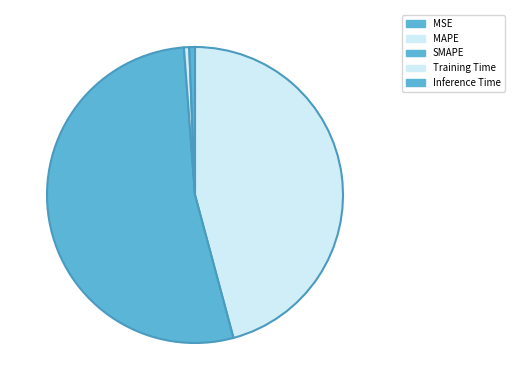

Count the number of slices in the pie.

5